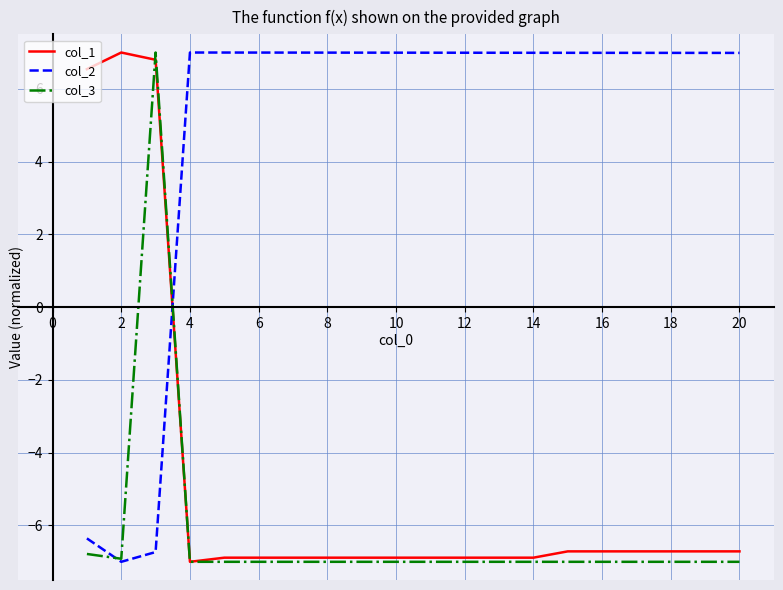

True or false: col_3 and col_1 cross at least once.

True